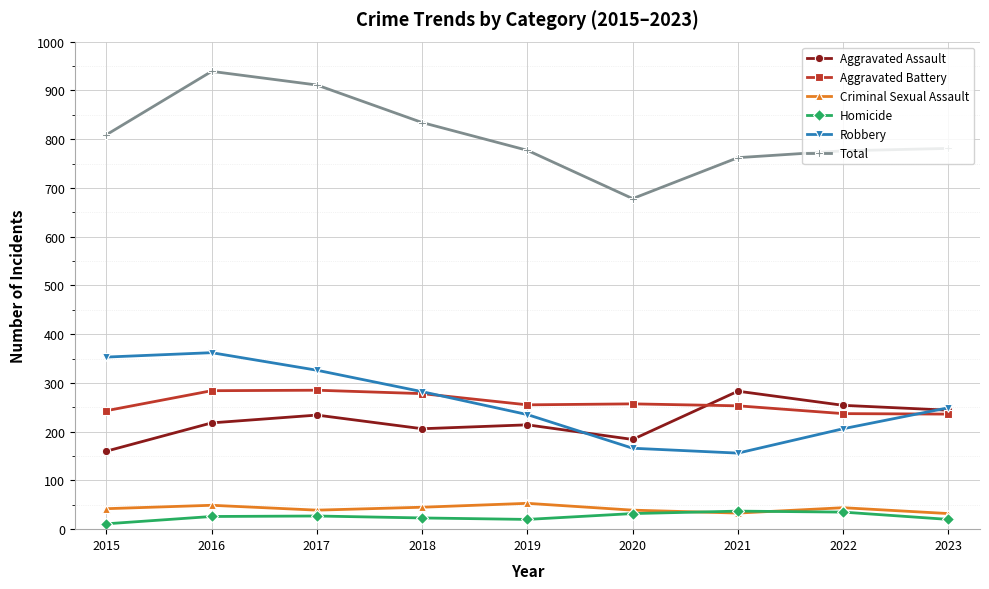

True or false: Aggravated Battery and Homicide cross at least once.

False